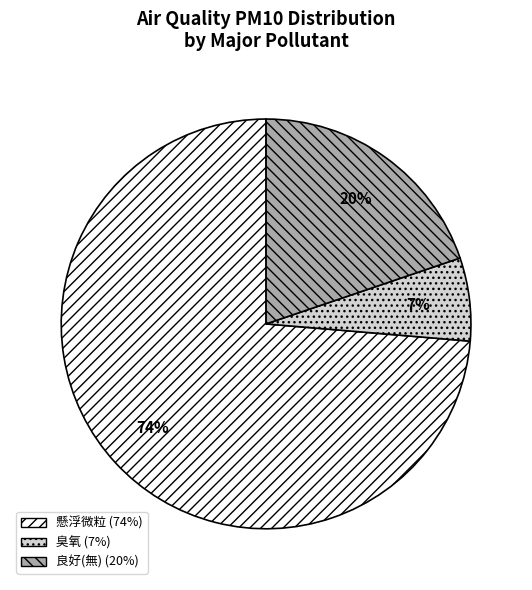

To the nearest percent, what is the average slice percentage?

33%